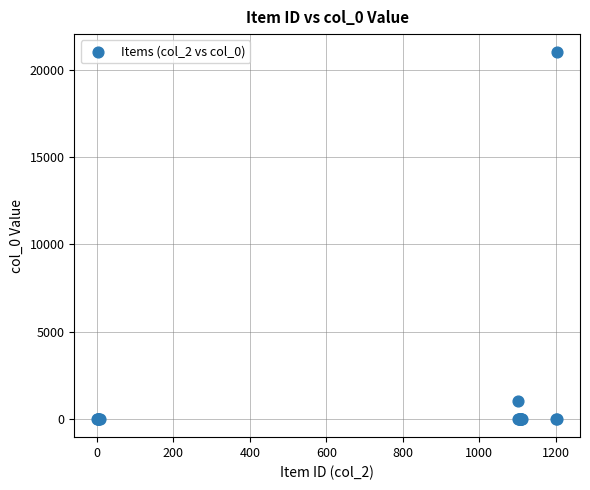

What Y value in the scatter plot is closest to 10501?

1002